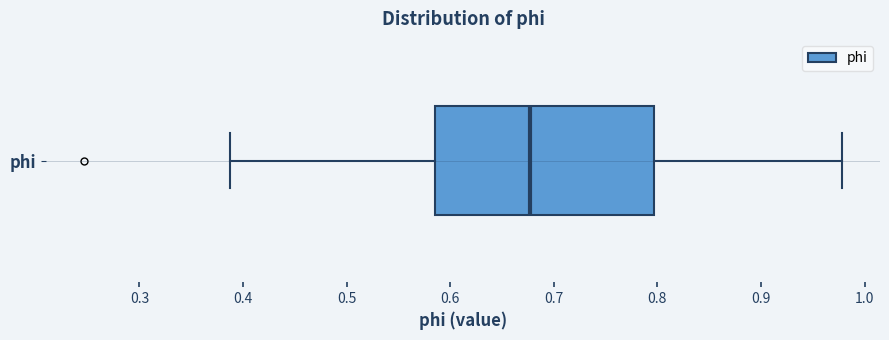

Transcribe this box plot: give where the median line is, the range the box spans, and where the two whiskers end, as read against the x-axis. The values are not printed on the chart, so give them approximately, as read against the axis.

median 0.68, box 0.58 to 0.80, whiskers 0.39 to 0.98